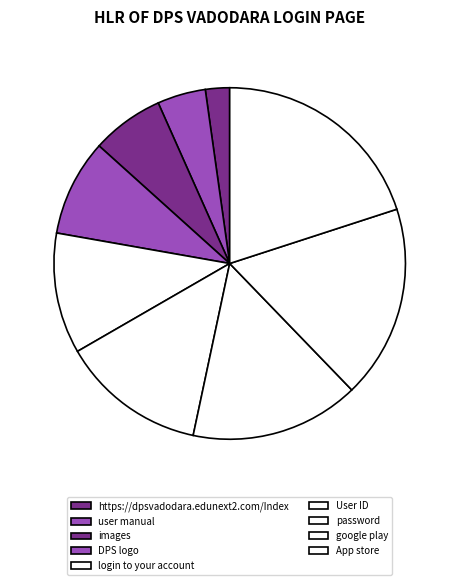

What percentage is the https://dpsvadodara.edunext2.com/Index slice, to the nearest percent?

2%